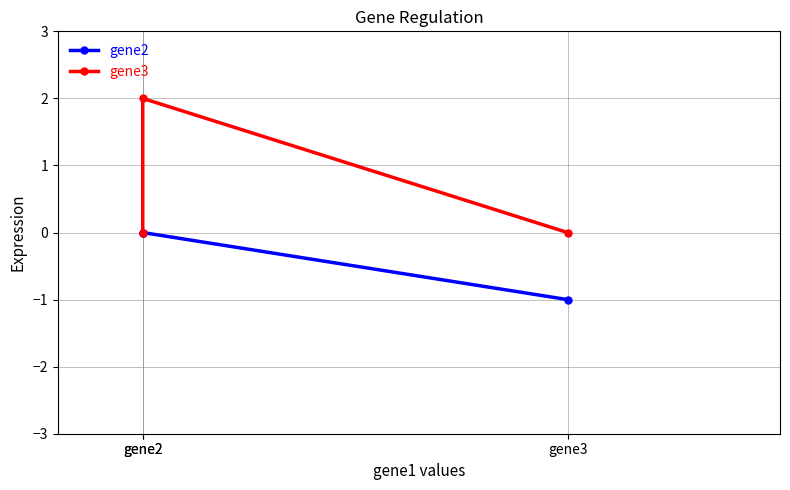

Rank the series by their maximum value, from highest to lowest.

gene3, gene2